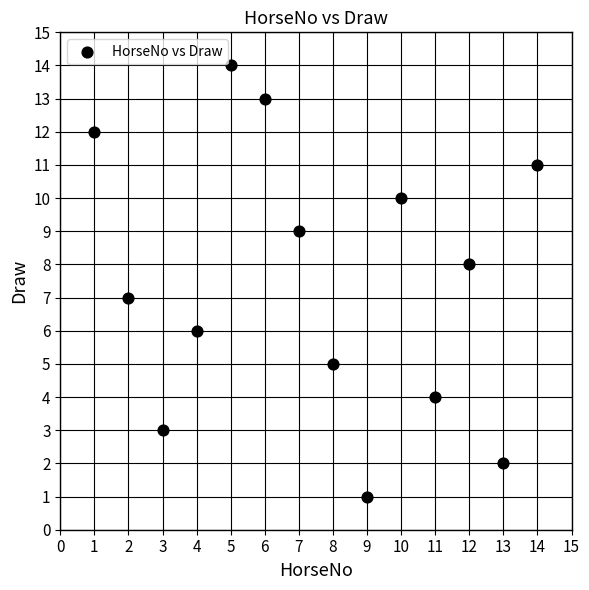

What is the range of X values (max minus min)?

13